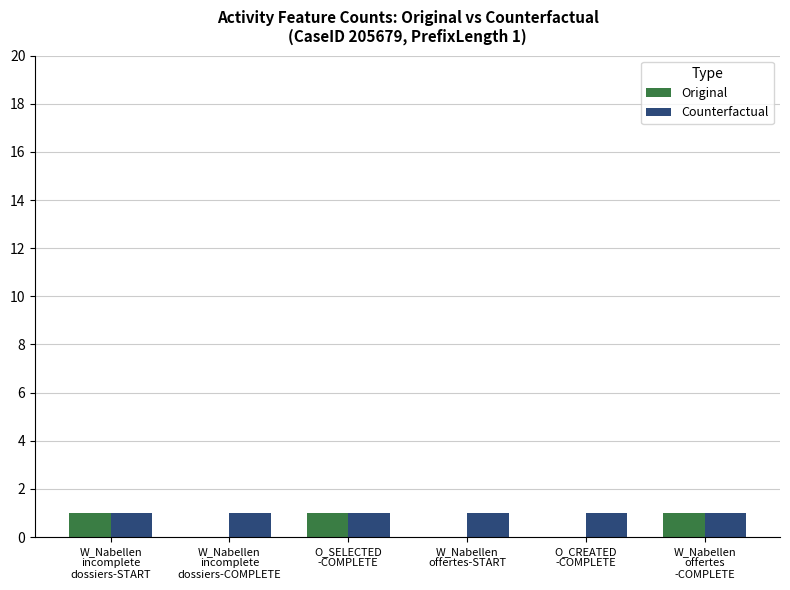

Is it true that Counterfactual equals 2 at W_Nabellen
offertes
-COMPLETE?

False